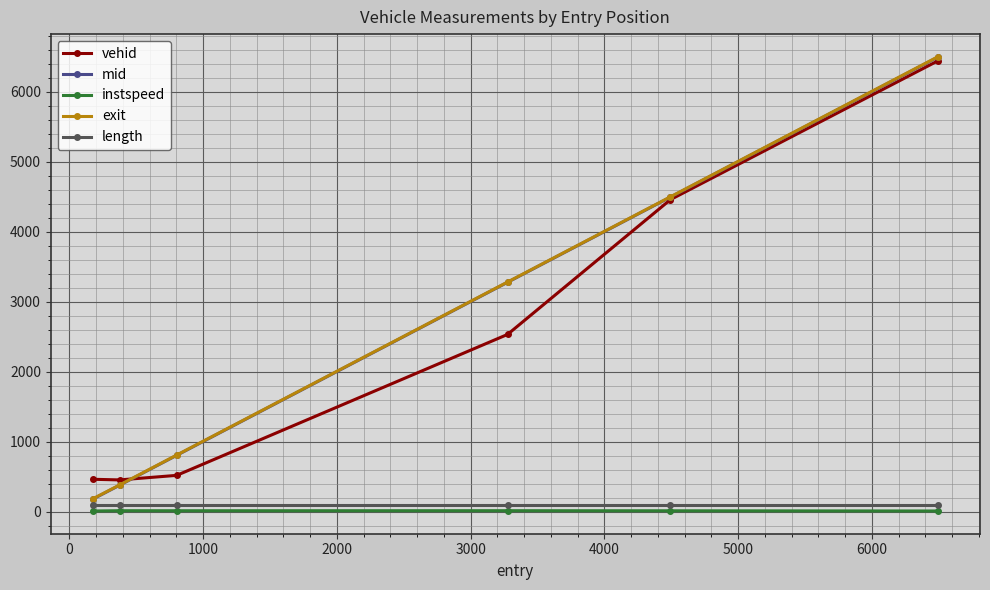

True or false: instspeed has more than 2 interior local peaks.

False